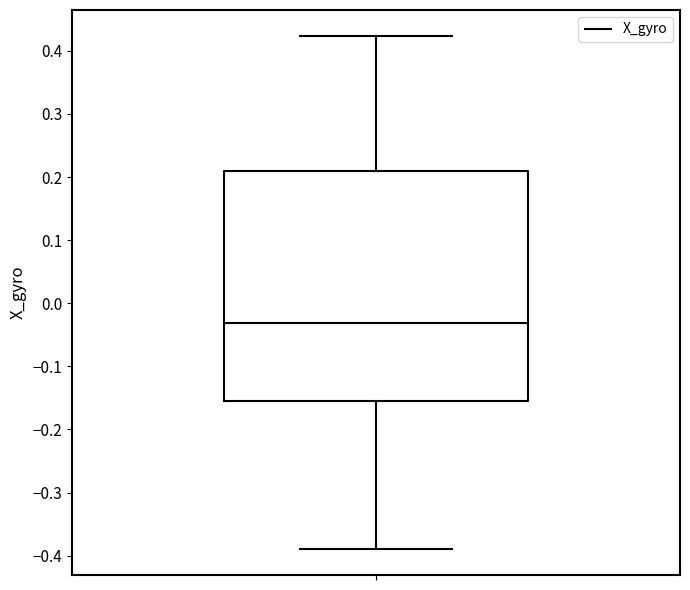

Where does the median line of the box sit on the y-axis? The values are not printed on the chart, so give them approximately, as read against the axis.

-0.03